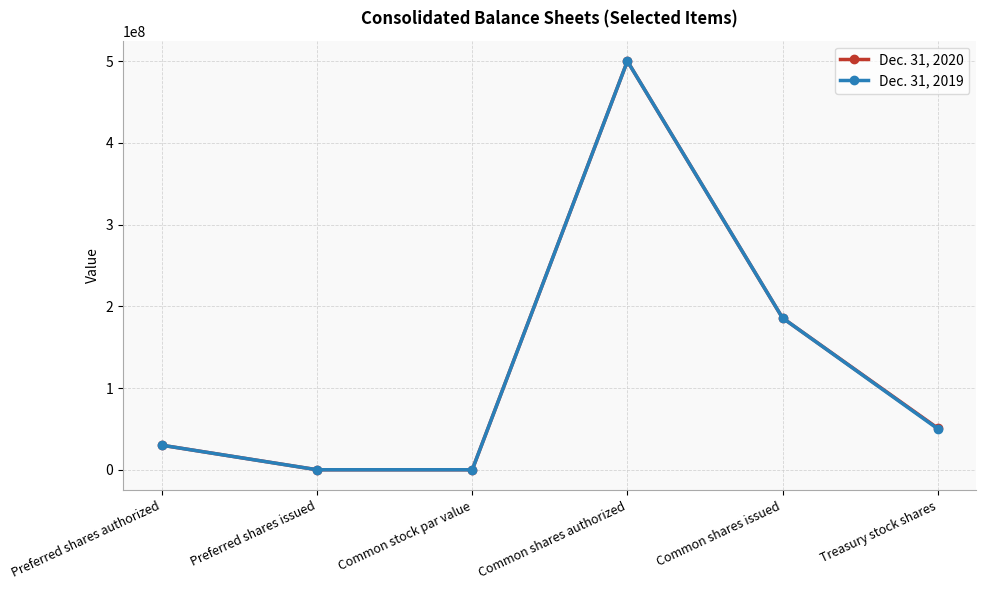

How many data points does each series have?

6